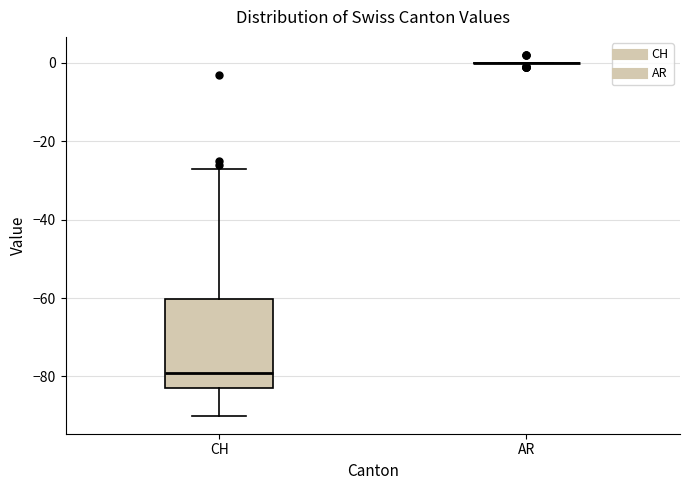

Which box is the tallest, from its lower edge to its upper edge?

CH